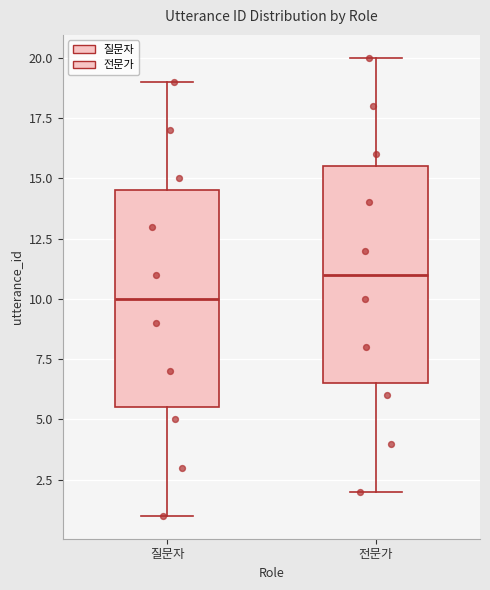

Reading left to right, transcribe this box plot: for each box, give where its median line is, the range the box spans, and where its two whiskers end, as read against the y-axis. The values are not printed on the chart, so give them approximately, as read against the axis.

질문자: median 10.0, box 5.5 to 14.5, whiskers 1.0 to 19.0
전문가: median 11.0, box 6.5 to 15.5, whiskers 2.0 to 20.0